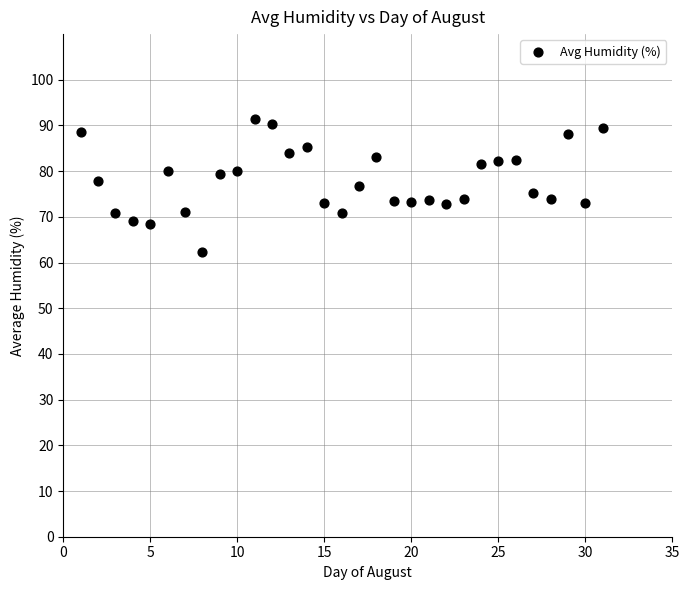

What is the range of X values (max minus min)?

30.0